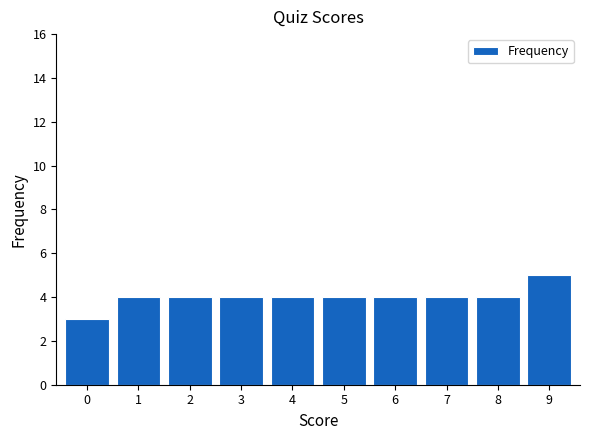

Reading right to left, what are all the values shown in this chart?

9=5	8=4	7=4	6=4	5=4	4=4	3=4	2=4	1=4	0=3